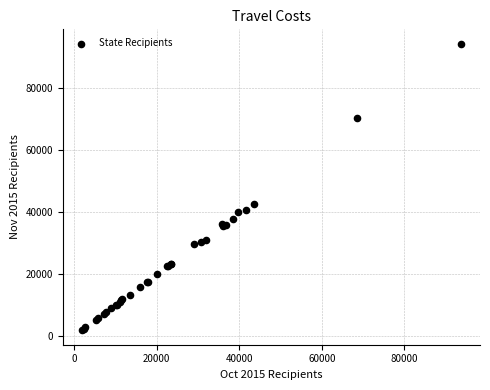

What Y value in the scatter plot is closest to 48084?

42477